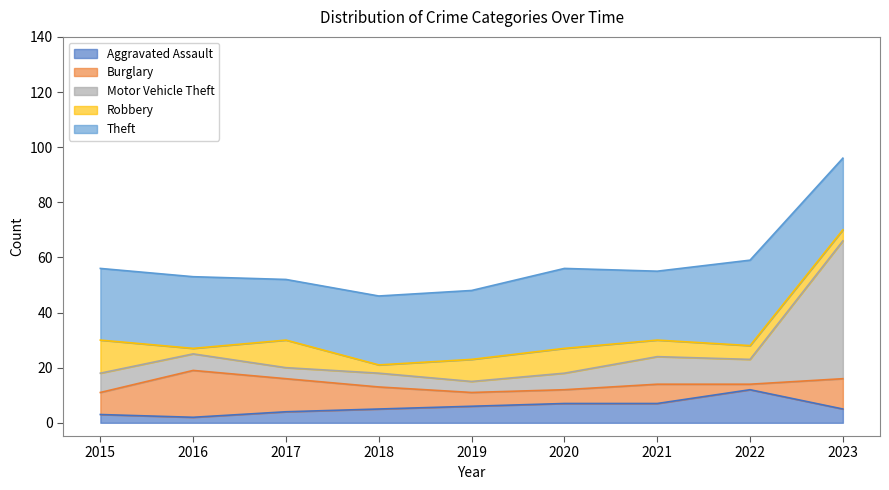

True or false: Theft has more than 0 points higher than both neighbors.

True